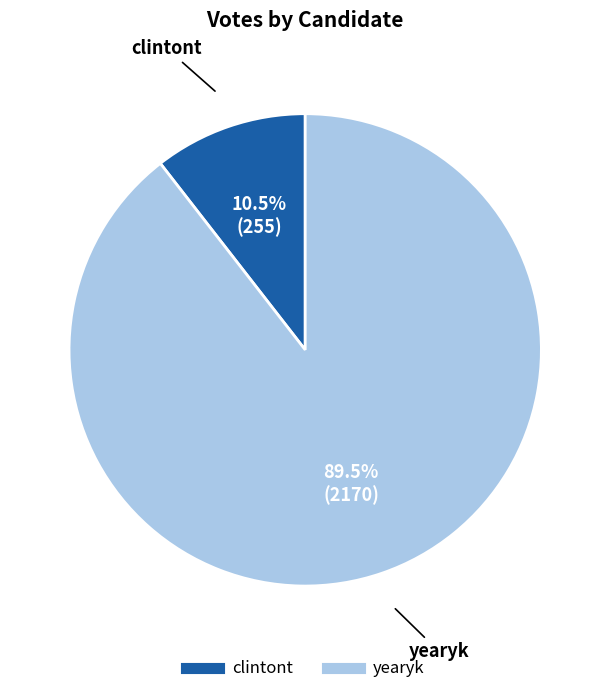

Which slice represents more than half of the pie?

yearyk